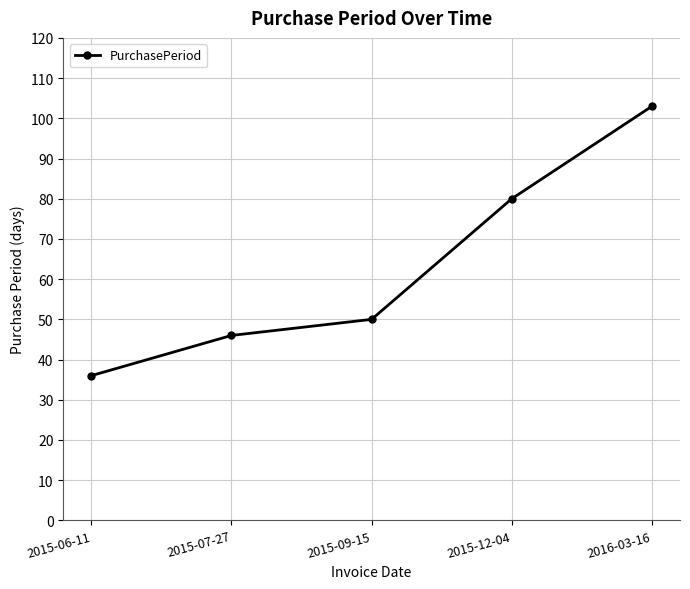

At which label is the value closest to 69?

2015-12-04